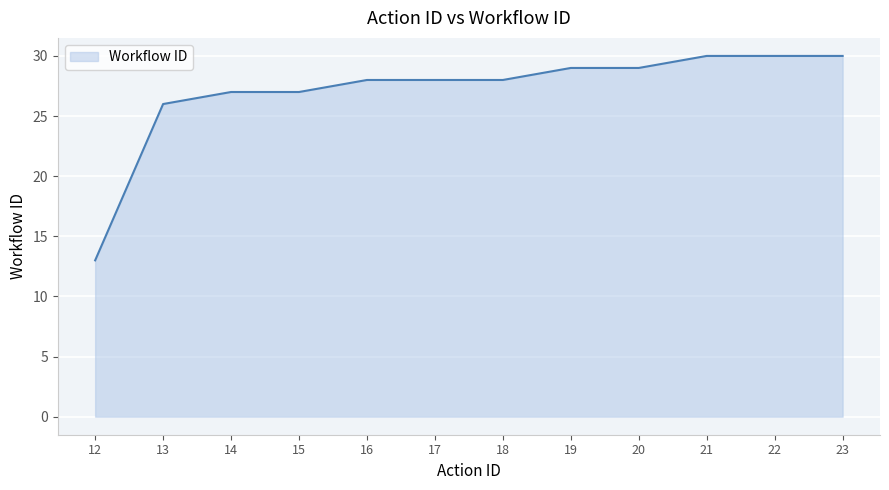

The chart shows a value of 38 at 20. True or false?

False